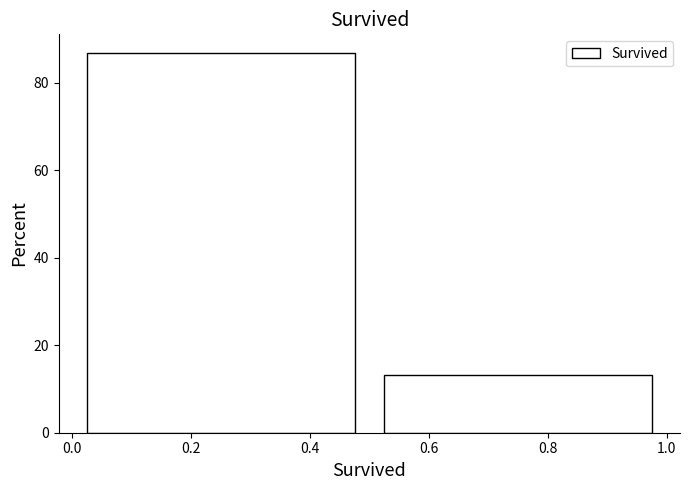

Reading left to right, transcribe this chart: for each bar, give the range it covers on the x-axis and its height. The values are not printed on the chart, so give them approximately, as read against the axis.

0.0 to 0.5: 86
0.5 to 1.0: 14